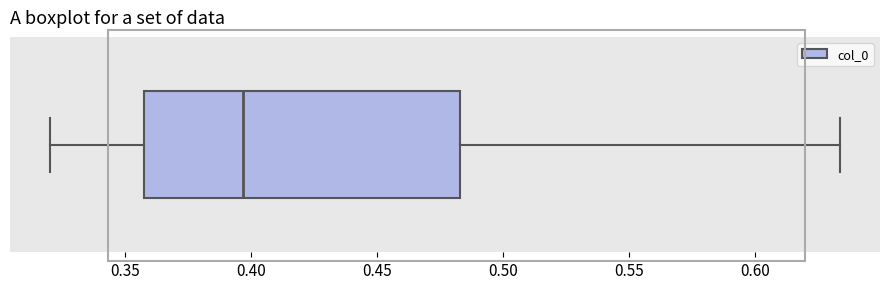

Read this box plot against the x-axis: the position of the median line, the range covered by the box, and the ends of both whiskers. The values are not printed on the chart, so give them approximately, as read against the axis.

median 0.395, box 0.355 to 0.485, whiskers 0.320 to 0.635